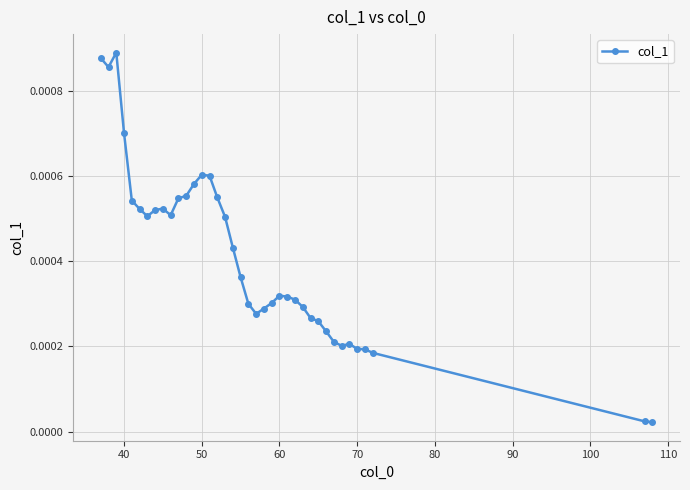

True or false: the data has more than 1 interior local peaks.

True